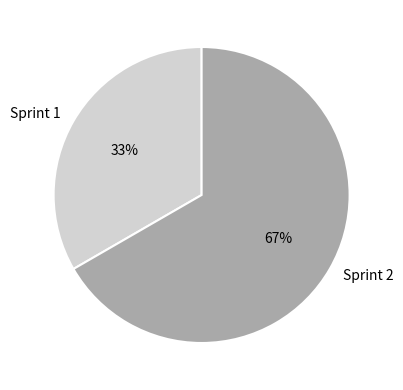

How many slices are in this pie chart?

2